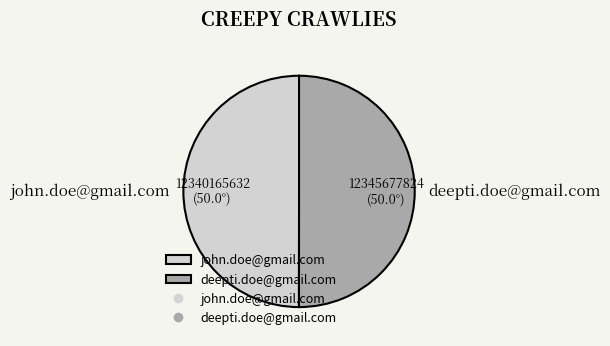

Combined, do john.doe@gmail.com and deepti.doe@gmail.com account for over 50%?

Yes